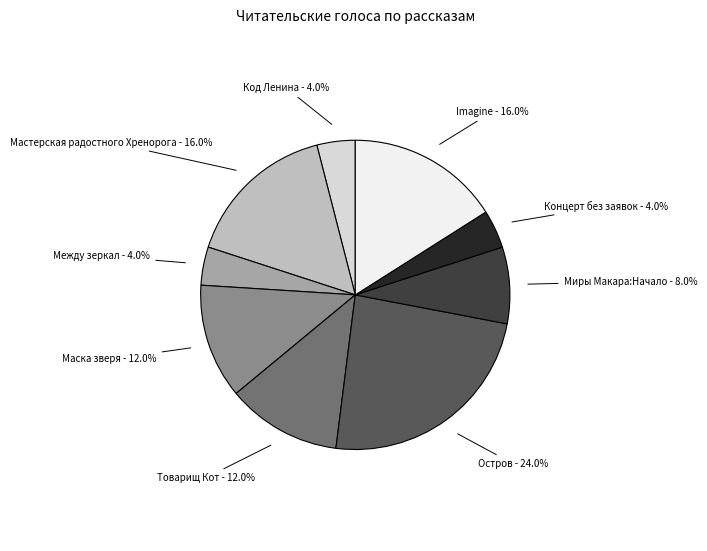

Is there any slice that represents more than half of the pie?

No